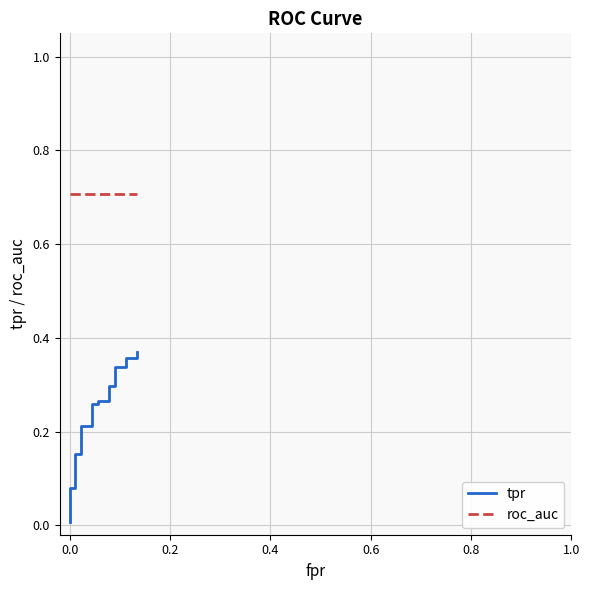

True or false: roc_auc and tpr intersect in this chart.

False